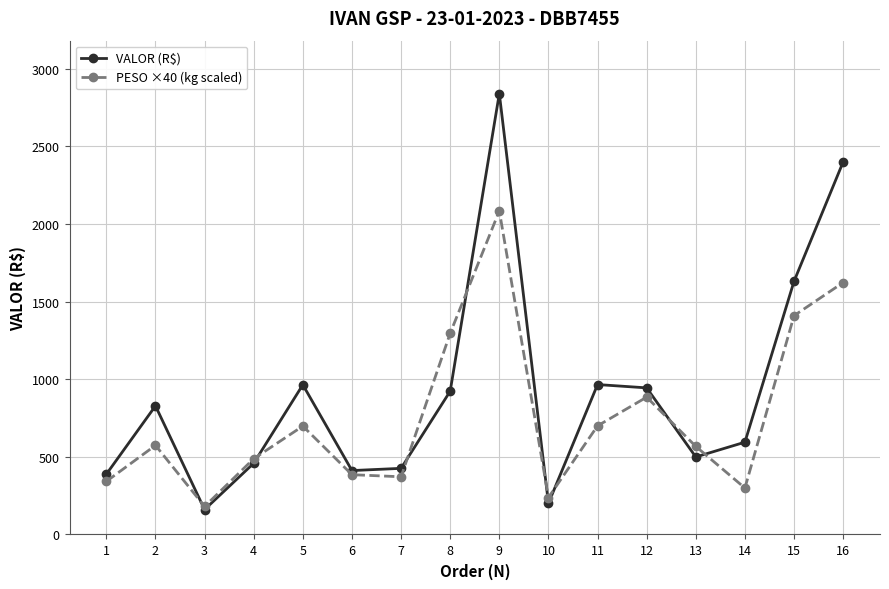

What is the smallest value displayed?

160.5